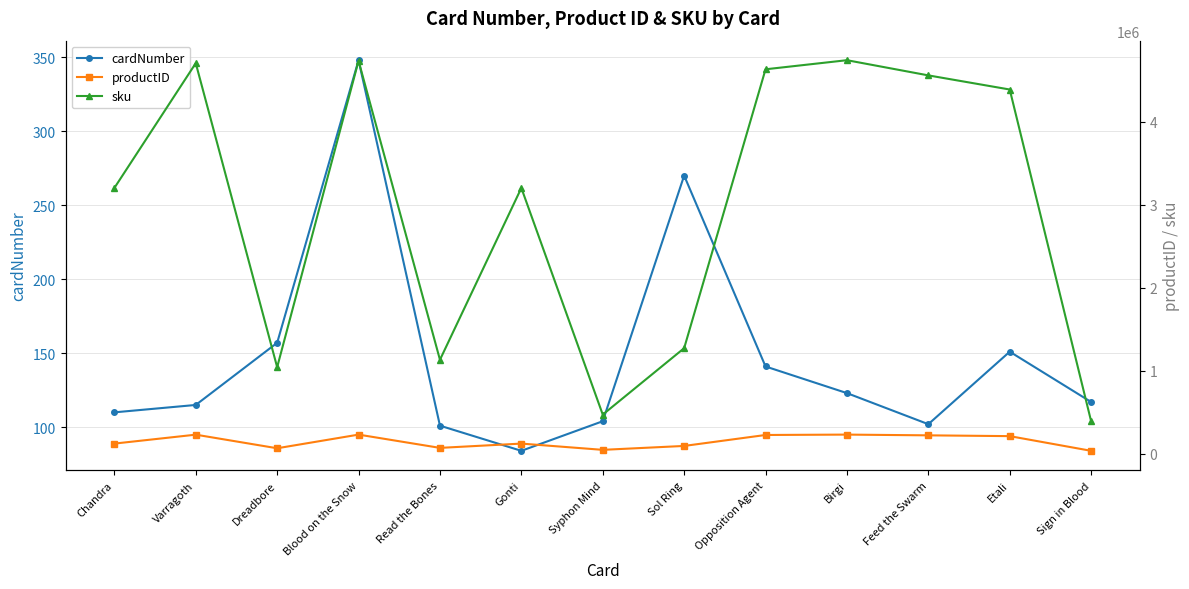

Which category has the highest value in the cardNumber series?

Blood on the Snow